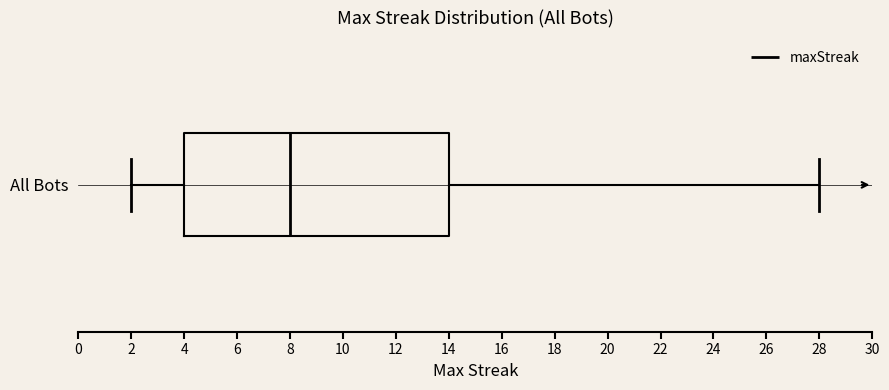

Read this box plot against the x-axis: the position of the median line, the range covered by the box, and the ends of both whiskers. The values are not printed on the chart, so give them approximately, as read against the axis.

median 8, box 4 to 14, whiskers 2 to 28